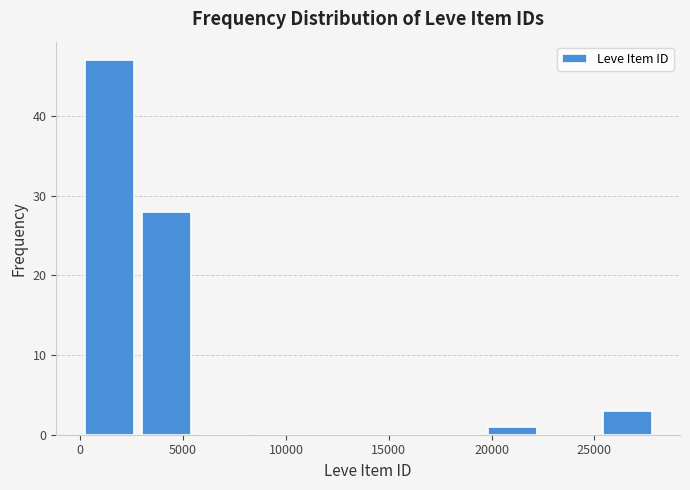

Reading left to right, transcribe this chart: for each bar, give the range it covers on the x-axis and its height. Neither the bar edges nor the heights are printed on the chart, so give them approximately, as read against the axes.

0 to 3000: 47
3000 to 5500: 28
5500 to 8500: 0
8500 to 11000: 0
11000 to 14000: 0
14000 to 17000: 0
17000 to 19500: 0
19500 to 22500: 1
22500 to 25000: 0
25000 to 28000: 3